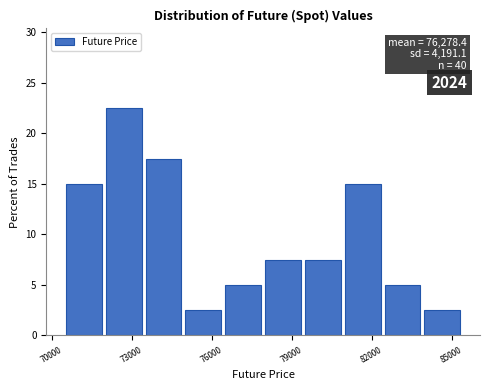

Around what value on the x-axis is the tallest bar? Give the approximate position of its centre, as read against the axis.

72500